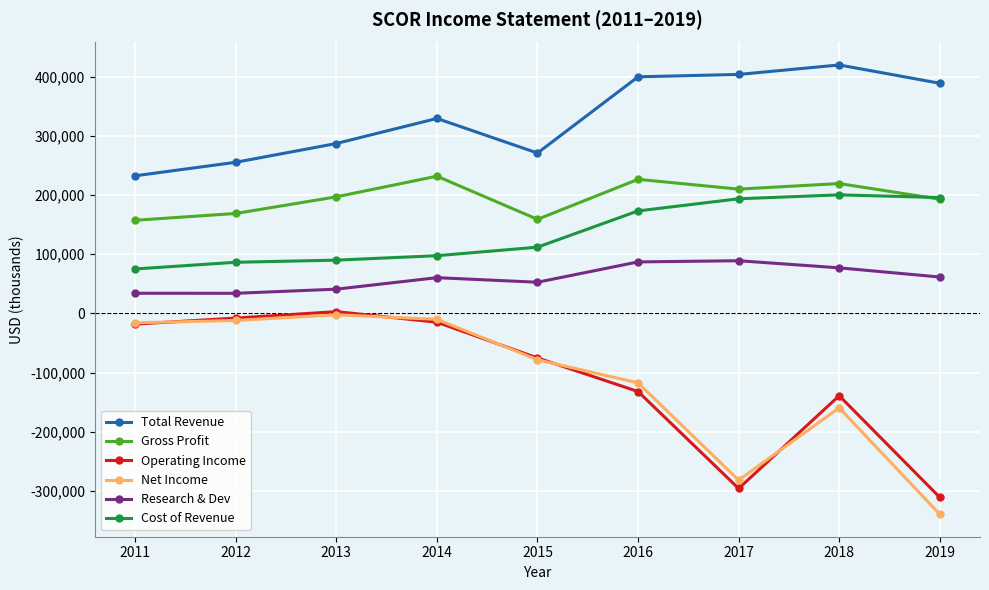

At which category does Total Revenue reach its first local valley?

2015